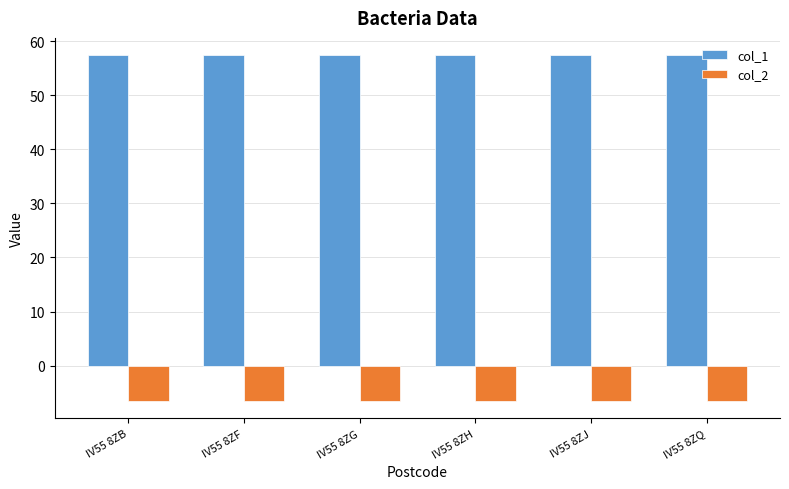

What is the difference between the col_2 values at IV55 8ZB and IV55 8ZF?

0.1